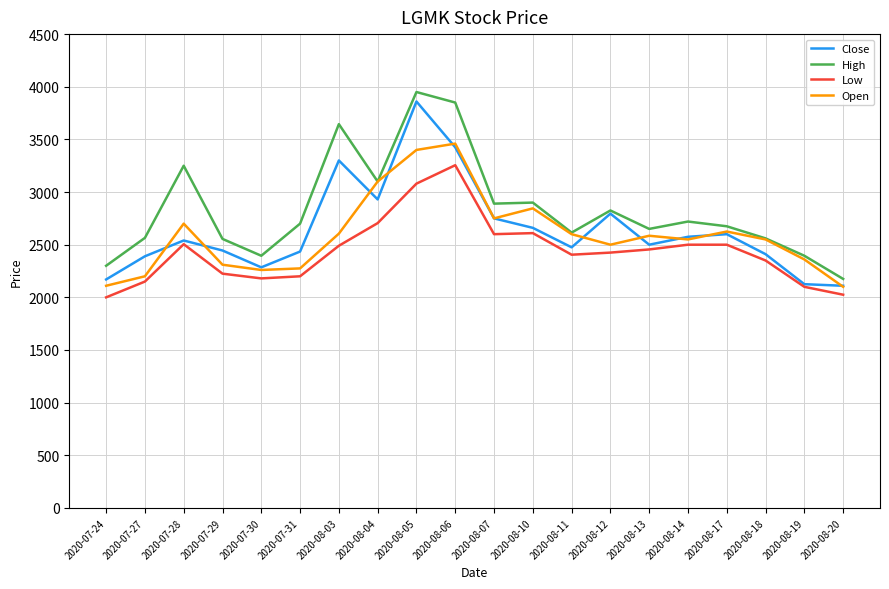

Which series has the largest range (max minus min)?

High